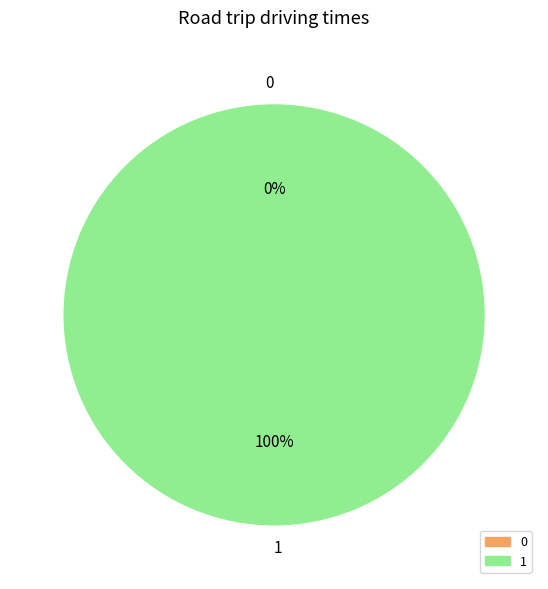

Which has a higher value, 1 or 0?

1